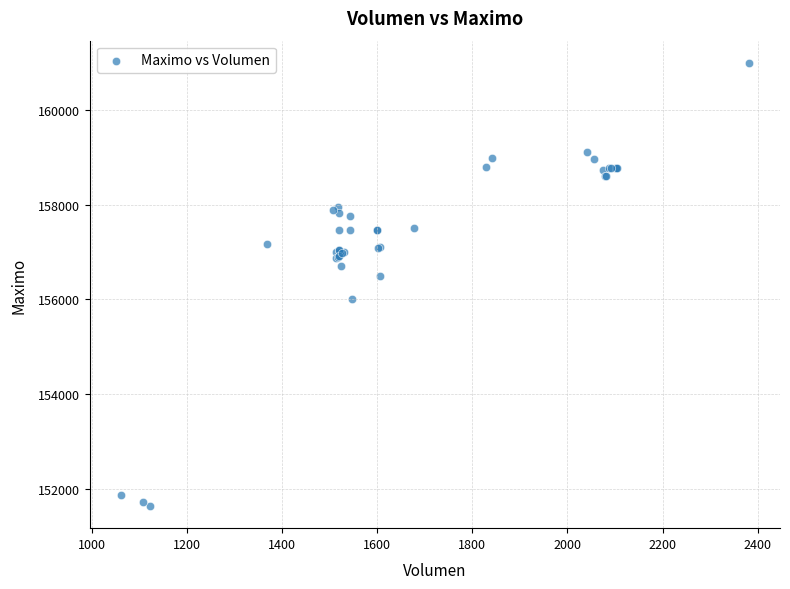

What Y value in the scatter plot is closest to 156316?

156500